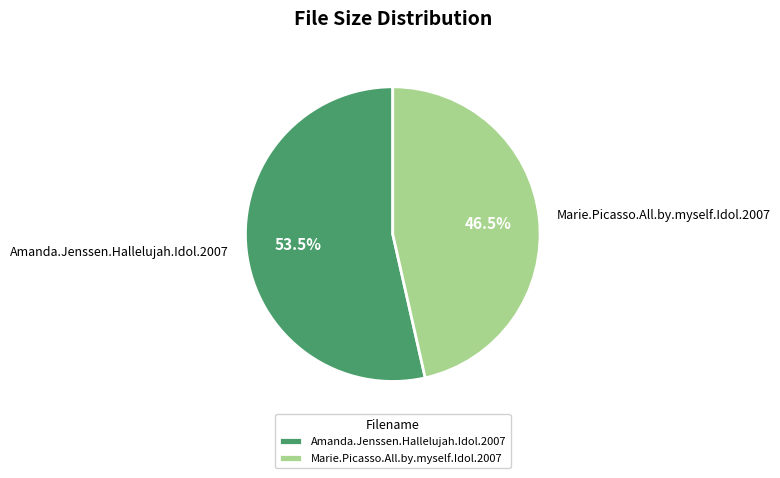

What percentage is NOT represented by Marie.Picasso.All.by.myself.Idol.2007?

53.5%